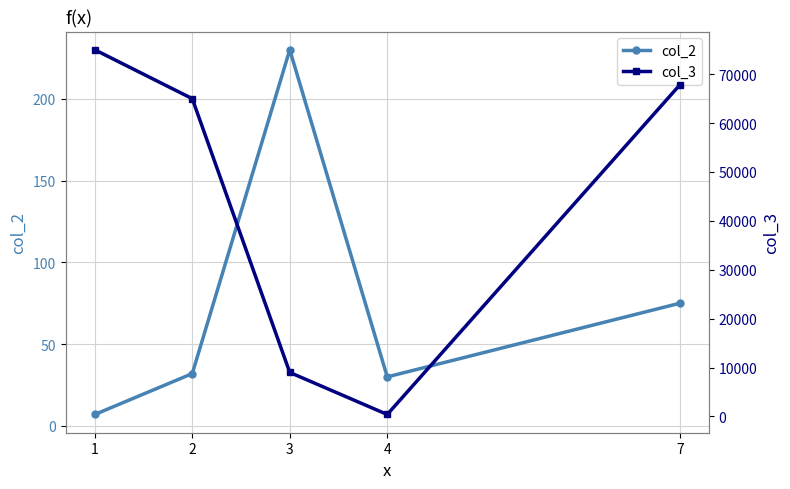

Does the chart display data point markers on the line(s)?

Yes